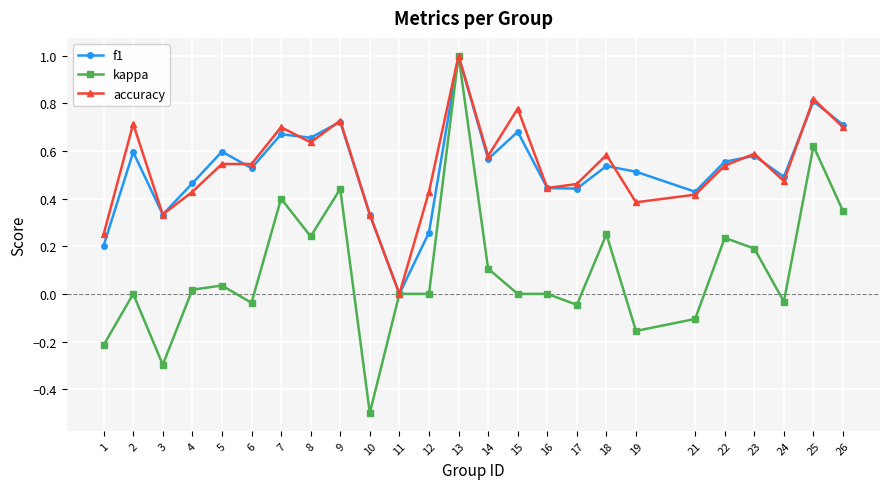

Read the kappa value at 14.

0.1